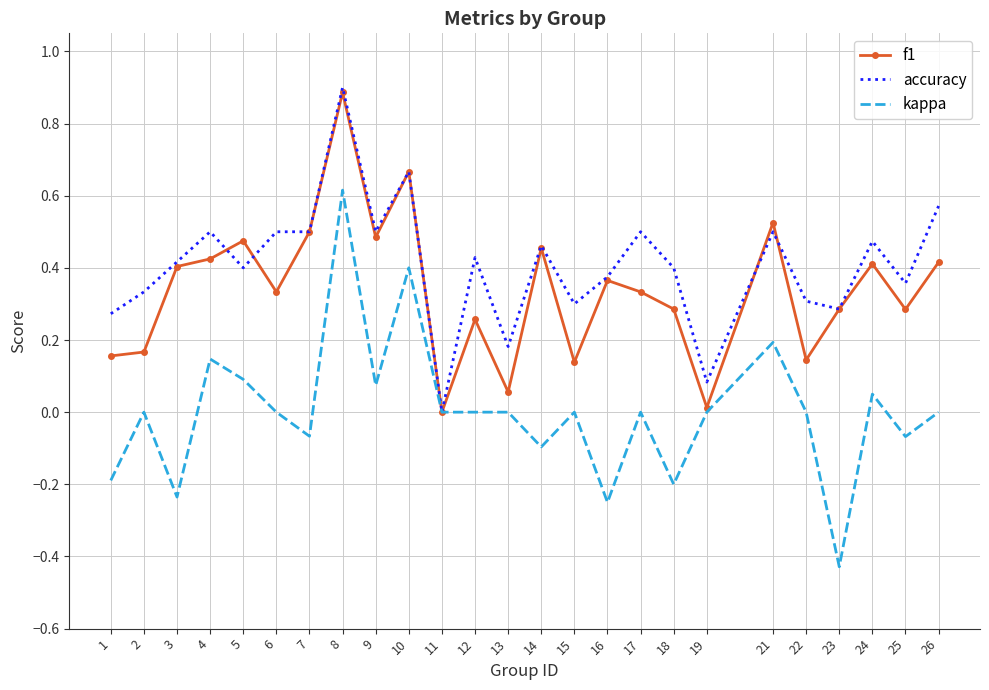

Which series has the widest spread of values?

kappa